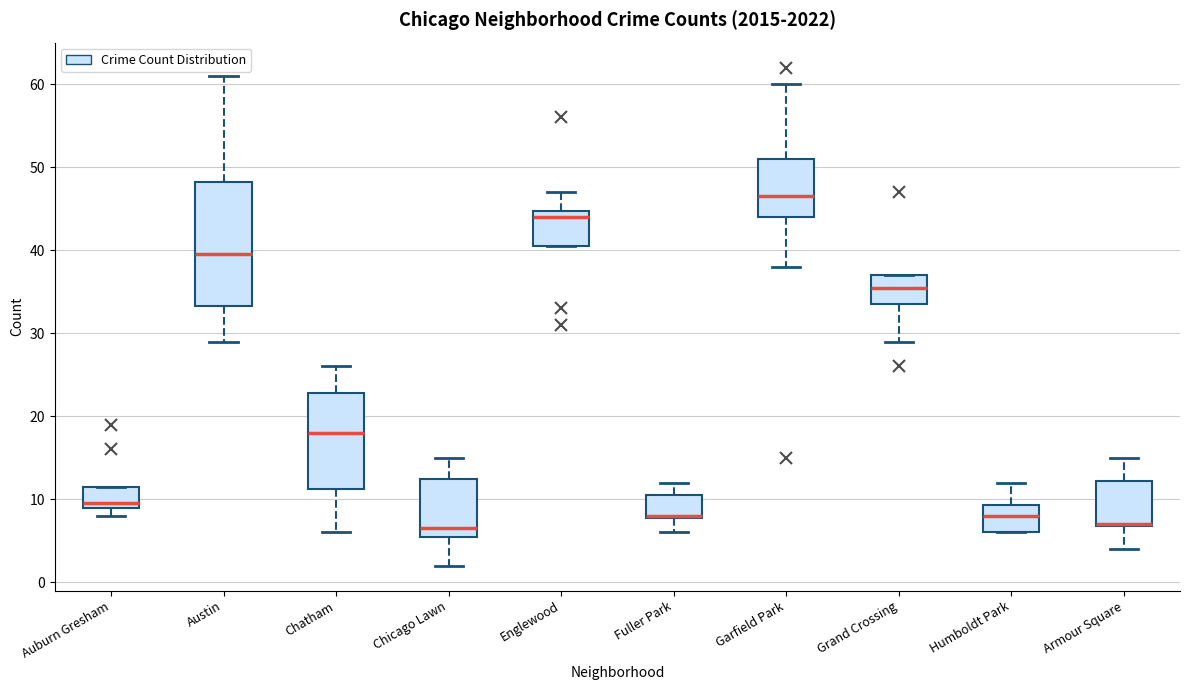

Which box is the tallest, from its lower edge to its upper edge?

Austin